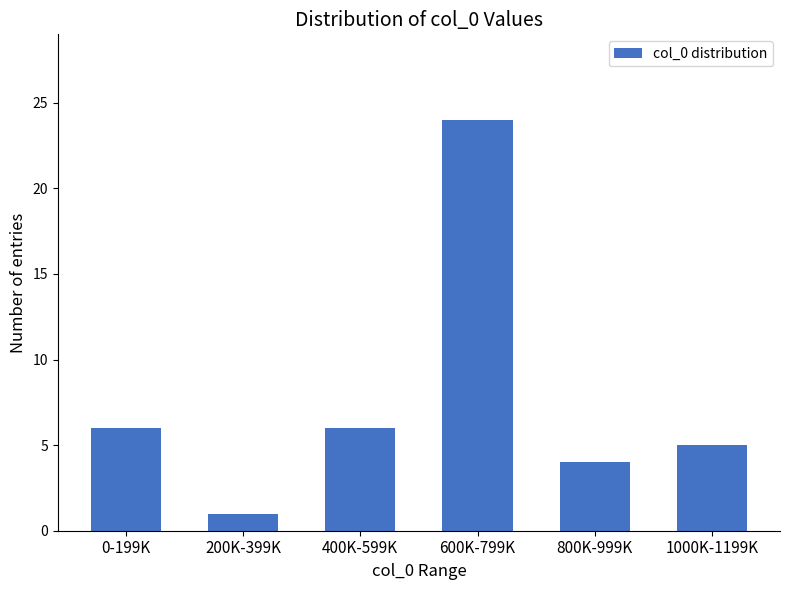

Reading left to right, what are all the values shown in this chart?

0-199K=6	200K-399K=1	400K-599K=6	600K-799K=24	800K-999K=4	1000K-1199K=5